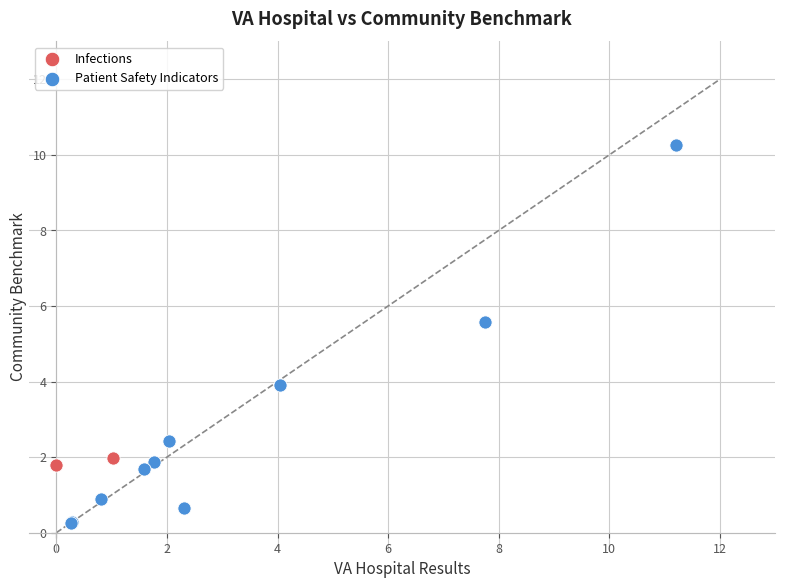

What are all the series names shown in the legend?

Infections, Patient Safety Indicators